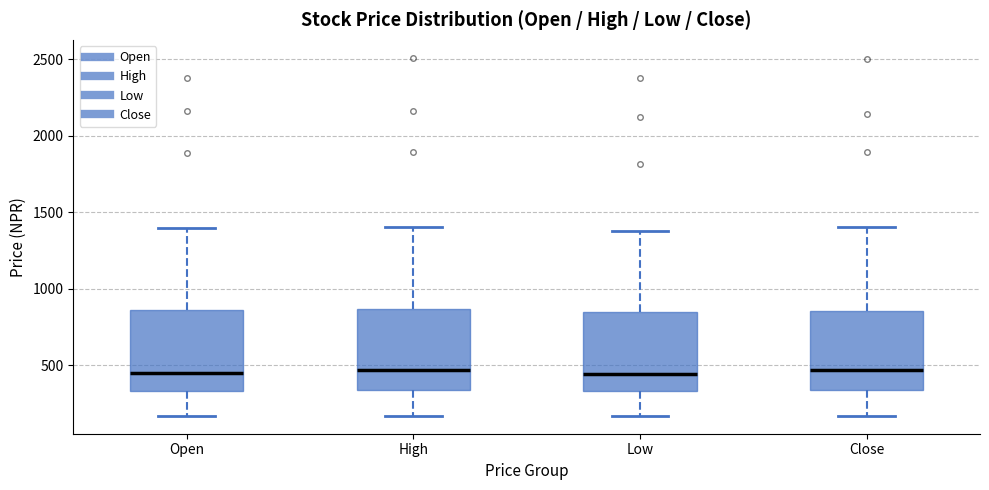

Reading left to right, transcribe this box plot: for each box, give where its median line is, the range the box spans, and where its two whiskers end, as read against the y-axis. The values are not printed on the chart, so give them approximately, as read against the axis.

Open: median 450, box 350 to 850, whiskers 150 to 1400
High: median 450, box 350 to 850, whiskers 150 to 1400
Low: median 450, box 350 to 850, whiskers 150 to 1400
Close: median 450, box 350 to 850, whiskers 150 to 1400